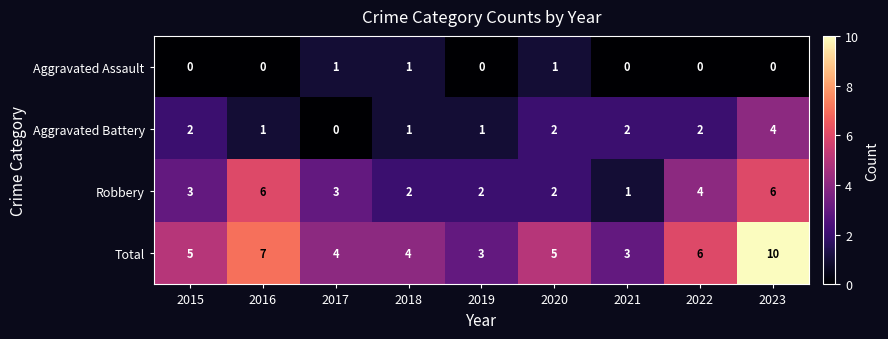

At which category is the sum across all series the highest?

2023